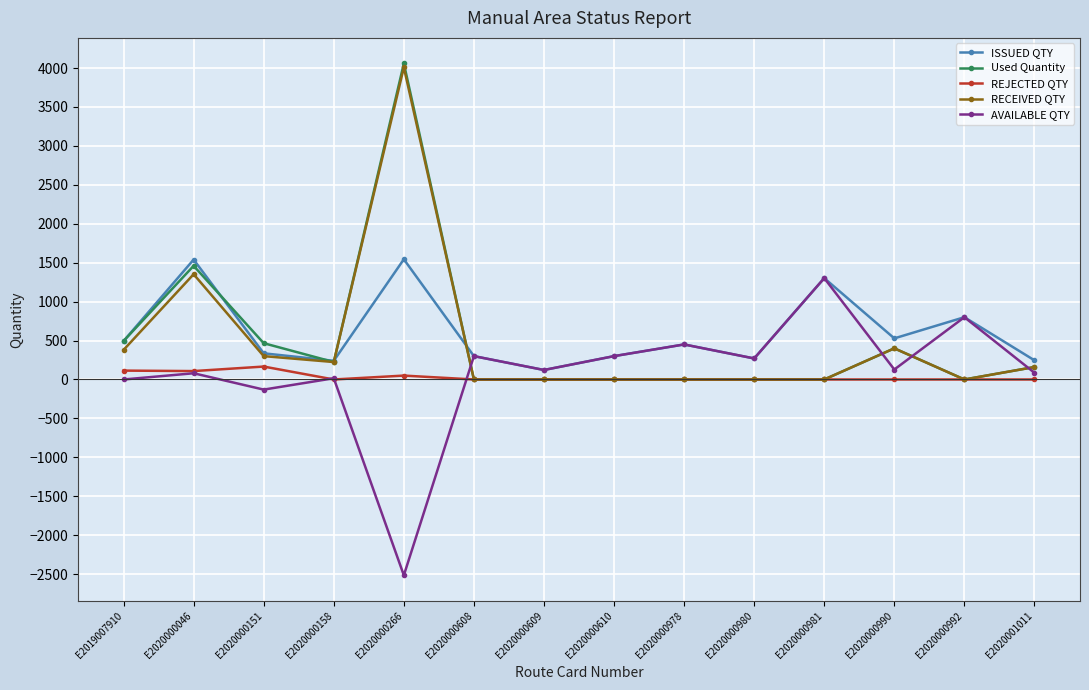

Is the value of AVAILABLE QTY at E2020000608 greater than the value of RECEIVED QTY at E2020000980?

Yes